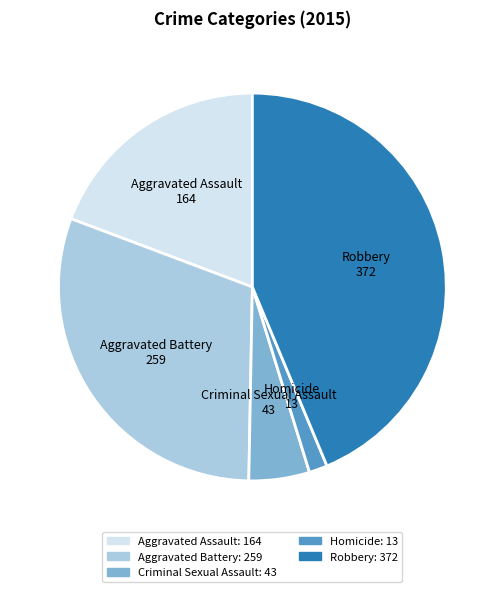

Which slice is the largest?

Robbery